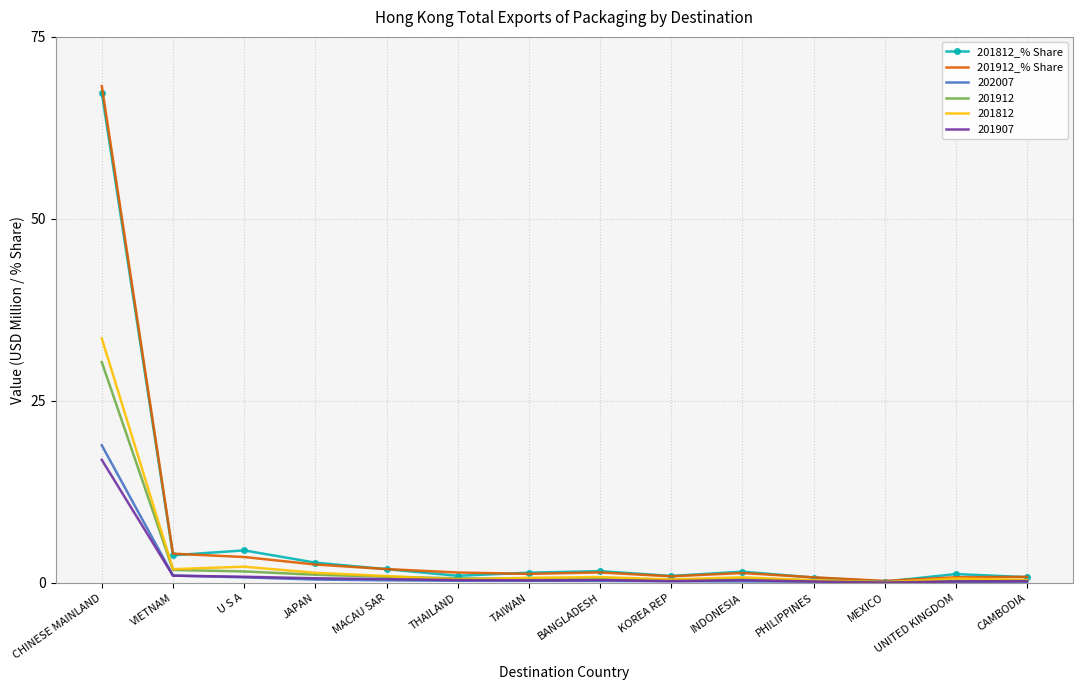

What is the spread (max minus min) of values at U S A?

3.7